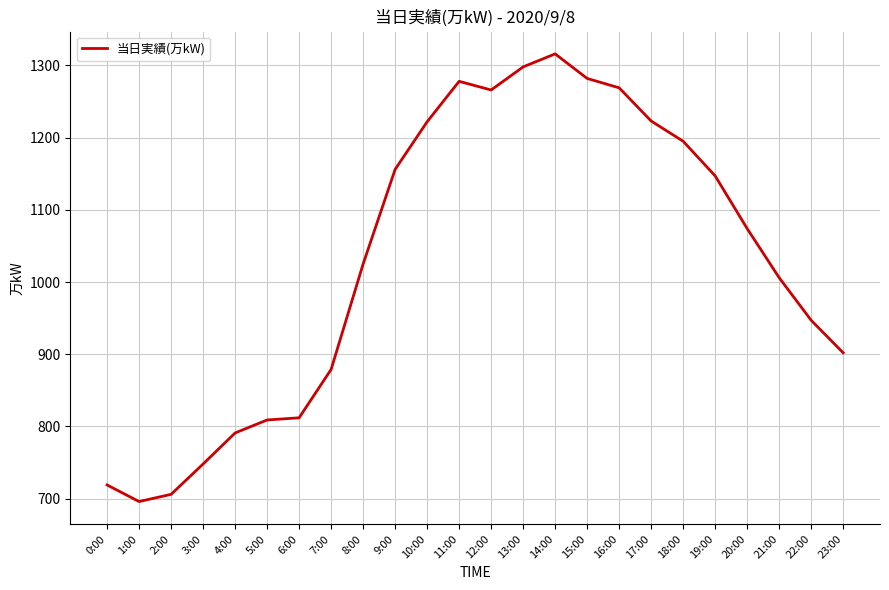

Is it true that the value at 21:00 is 1006?

True